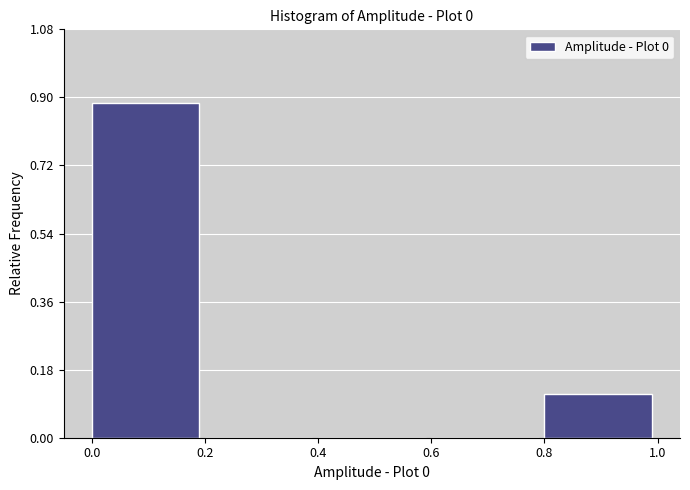

Which range on the x-axis has the tallest bar?

0.0 to 0.2